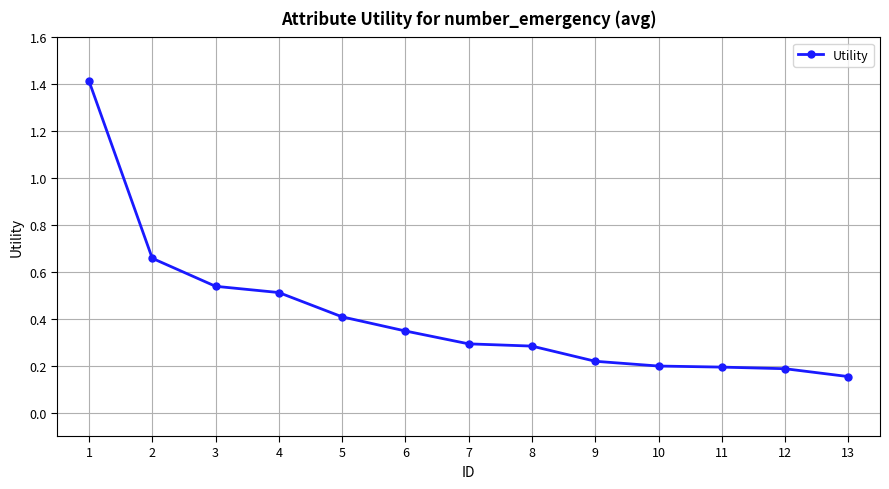

Between 2 and 9, which is larger?

2